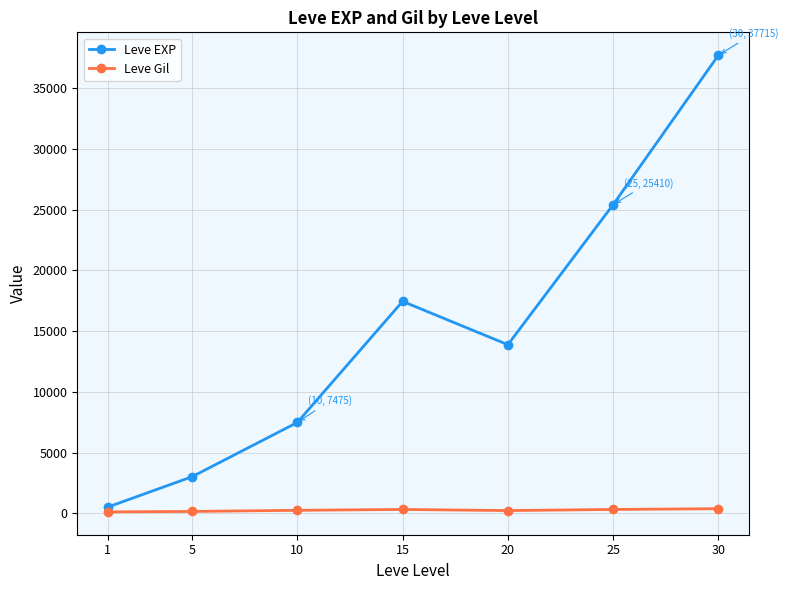

What is the difference between the highest and lowest values at 10?

7232.5